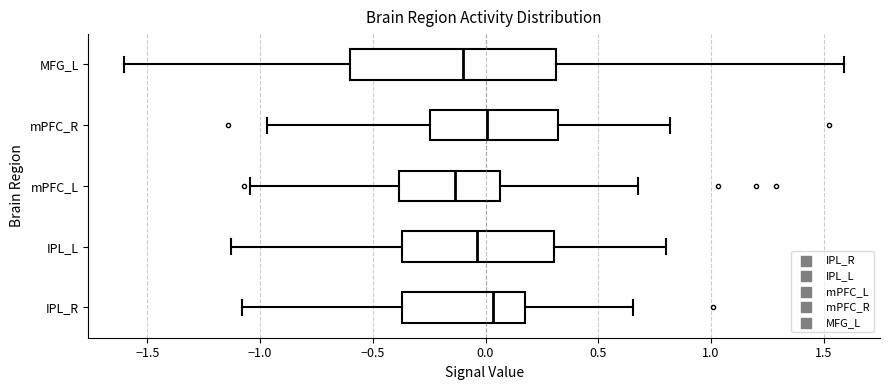

Reading bottom to top, transcribe this box plot: for each box, give where its median line is, the range the box spans, and where its two whiskers end, as read against the x-axis. The values are not printed on the chart, so give them approximately, as read against the axis.

IPL_R: median 0.05, box -0.35 to 0.20, whiskers -1.10 to 0.65
IPL_L: median -0.05, box -0.35 to 0.30, whiskers -1.15 to 0.80
mPFC_L: median -0.15, box -0.40 to 0.05, whiskers -1.05 to 0.70
mPFC_R: median 0.00, box -0.25 to 0.30, whiskers -0.95 to 0.80
MFG_L: median -0.10, box -0.60 to 0.30, whiskers -1.60 to 1.60